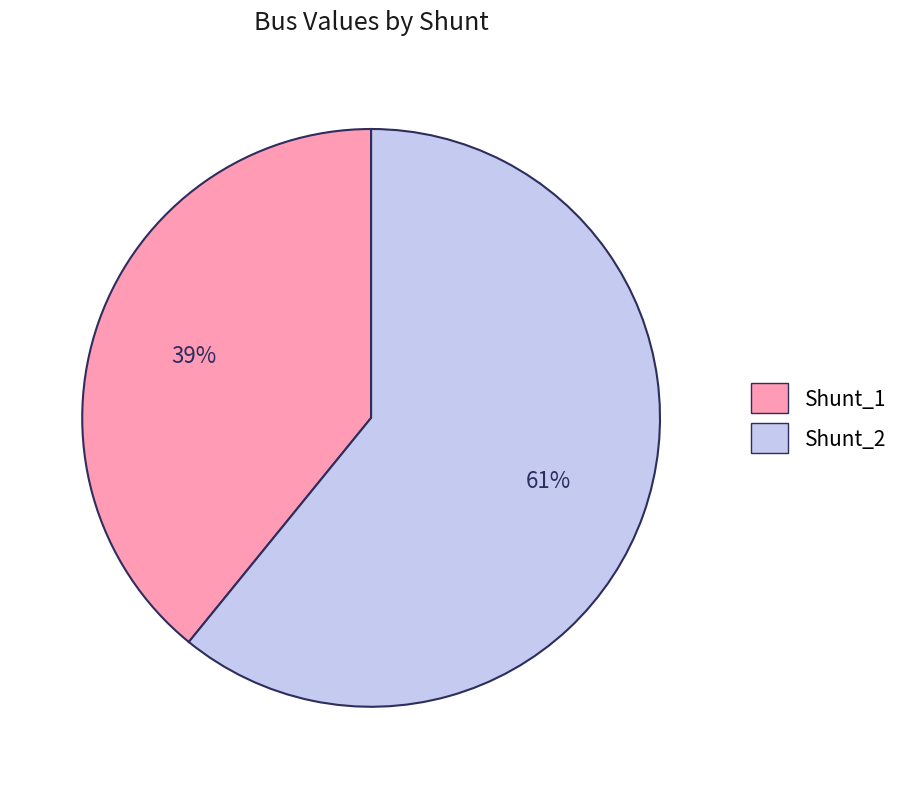

Approximately how many times larger is the value at Shunt_2 compared to Shunt_1?

1.6